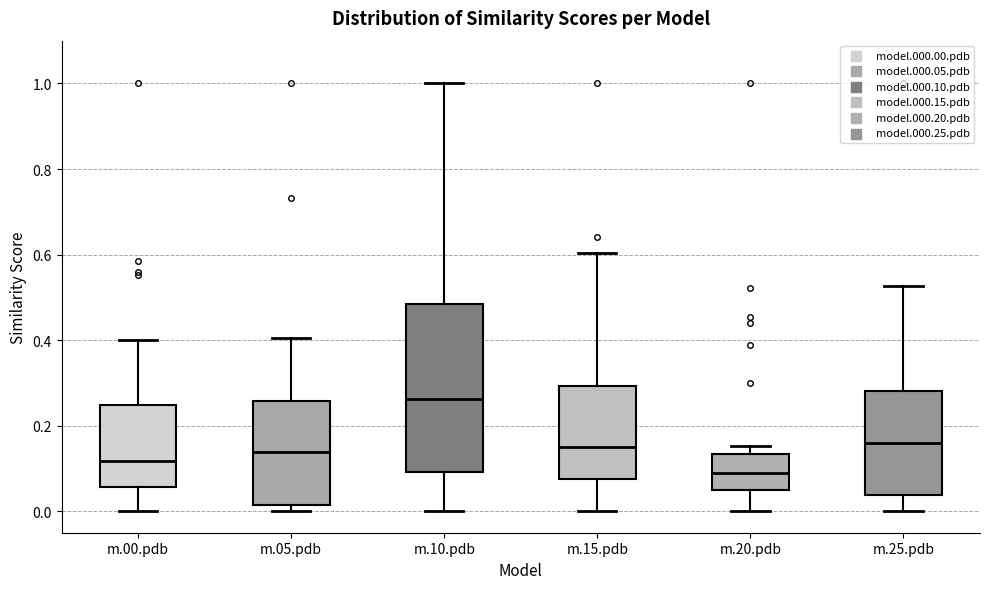

Comparing the boxes themselves (not the whiskers), which one is the tallest?

m.10.pdb